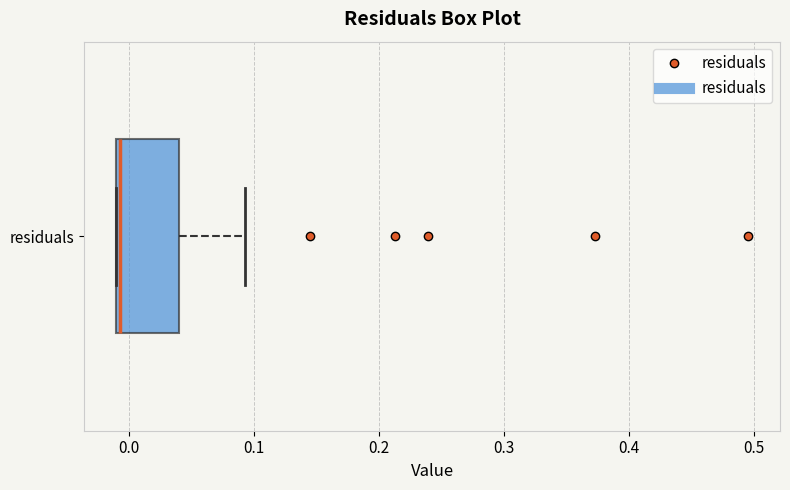

Read this box plot against the x-axis: the position of the median line, the range covered by the box, and the ends of both whiskers. The values are not printed on the chart, so give them approximately, as read against the axis.

median -0.01, box -0.01 to 0.04, whiskers -0.01 to 0.09